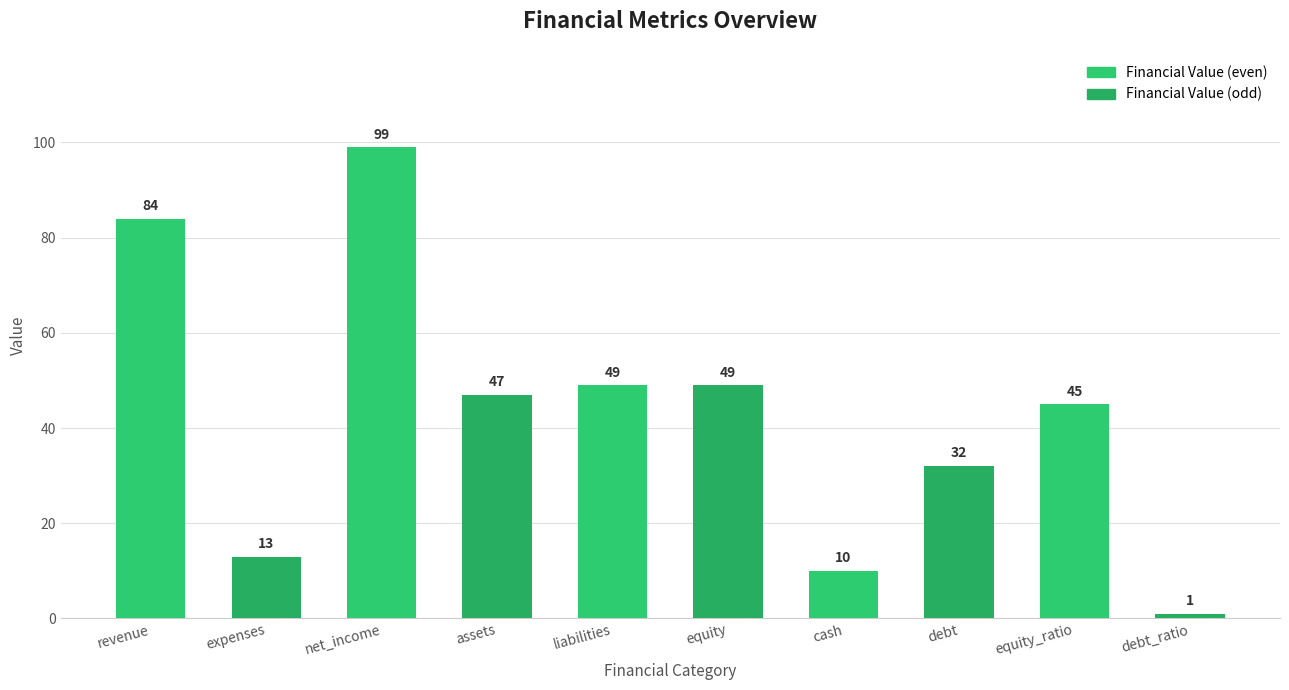

What is the maximum value shown in the chart?

99